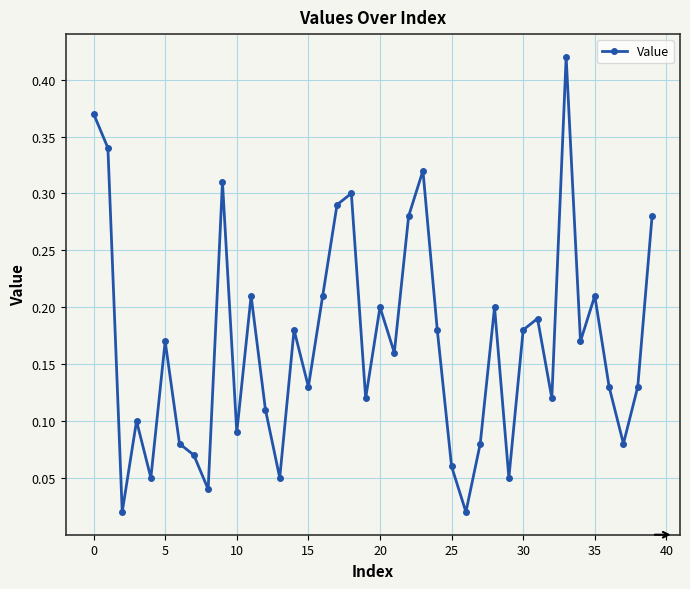

How many interior local valleys (lower than both neighbors) does the data have?

13